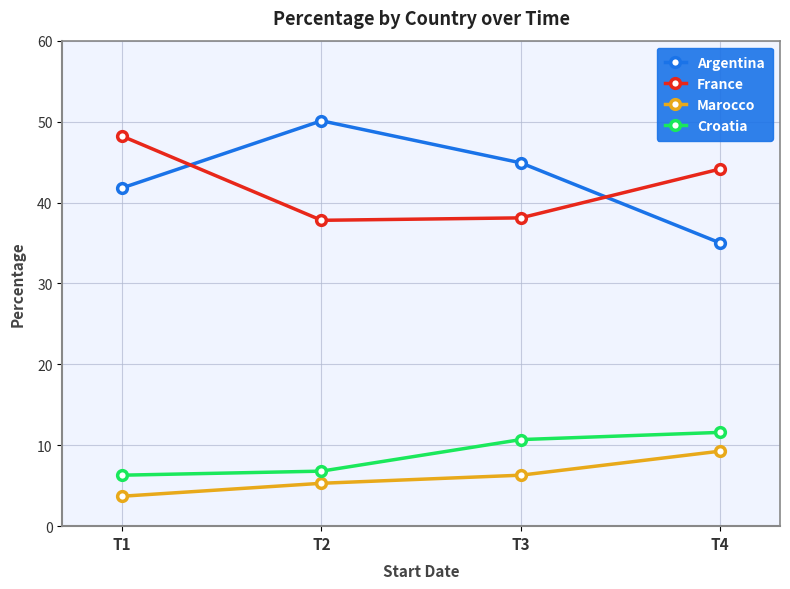

Reading left to right, what are all the values shown in this chart?

Argentina: T1=41.8	T2=50.1	T3=44.9	T4=35.0
France: T1=48.2	T2=37.8	T3=38.1	T4=44.1
Marocco: T1=3.7	T2=5.3	T3=6.3	T4=9.3
Croatia: T1=6.3	T2=6.8	T3=10.7	T4=11.6